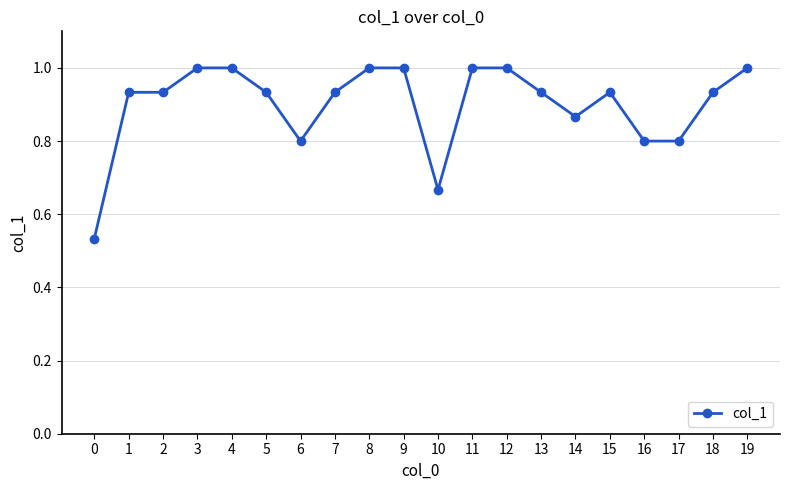

Which has a higher value, 3 or 5?

3